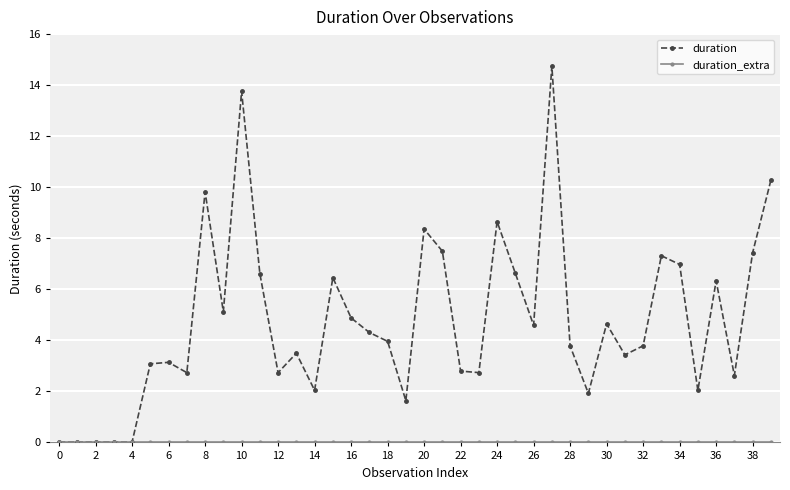

Which series has the widest spread of values?

duration